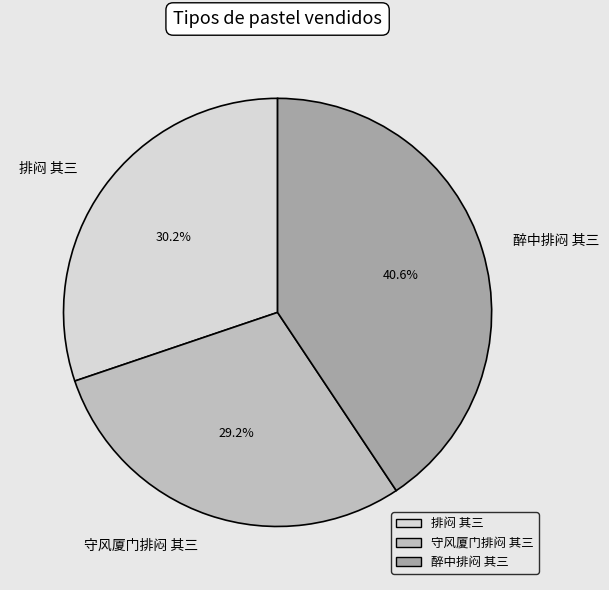

True or false: 醉中排闷 其三 accounts for 41% of the total.

True